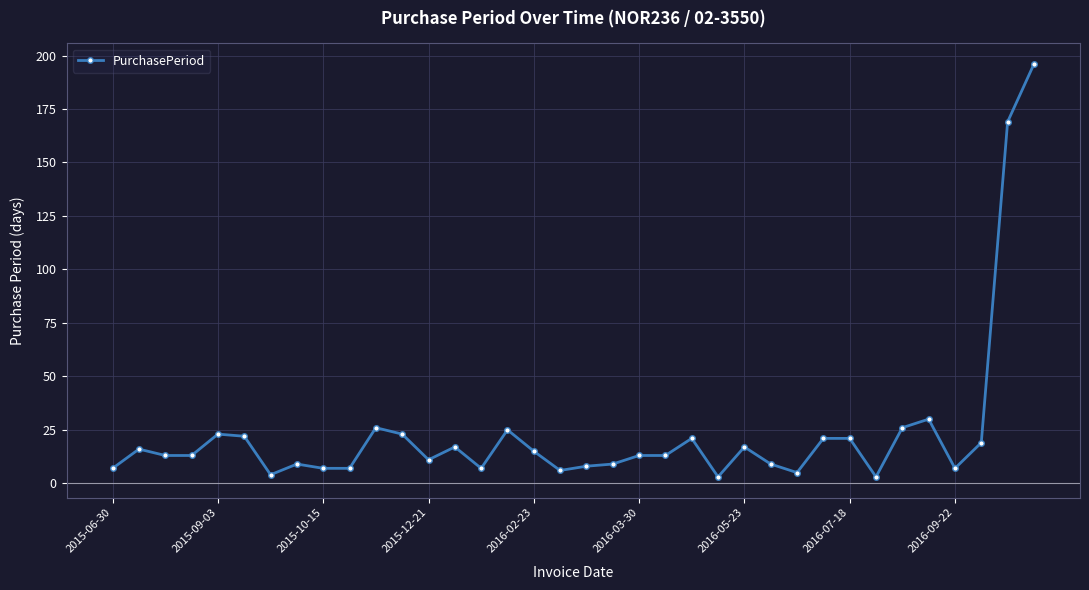

What is the difference between the maximum and second lowest values?

193